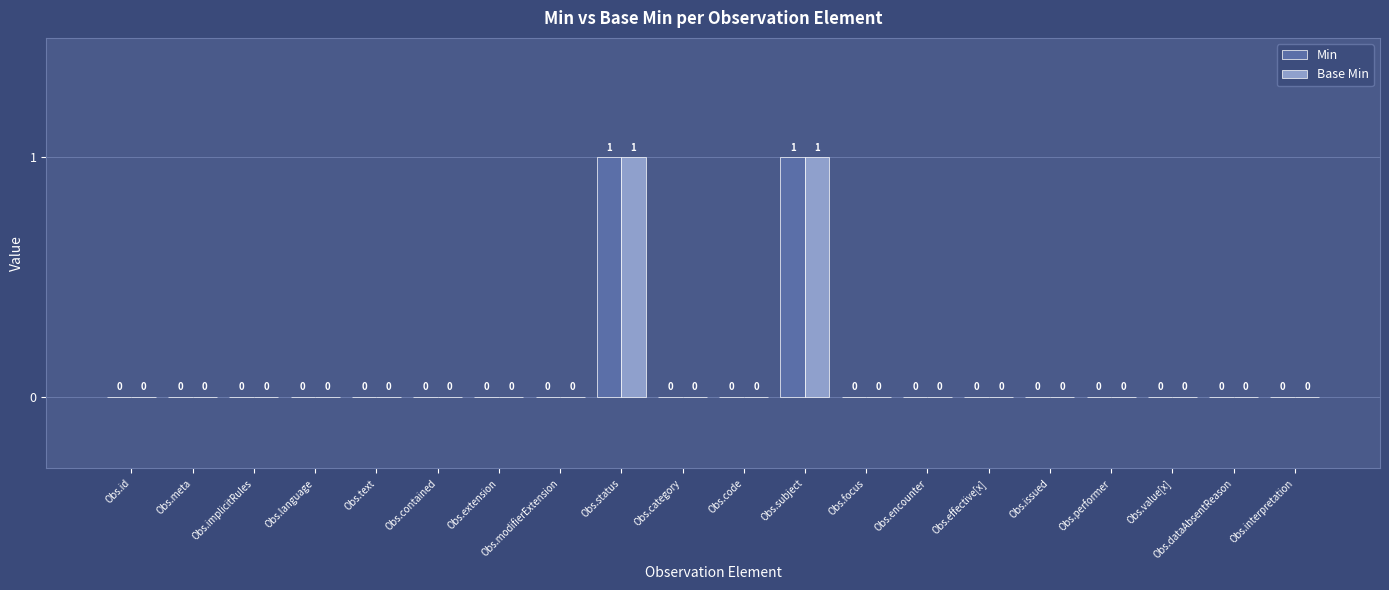

The Min series shows 0 at Obs.interpretation. True or false?

True